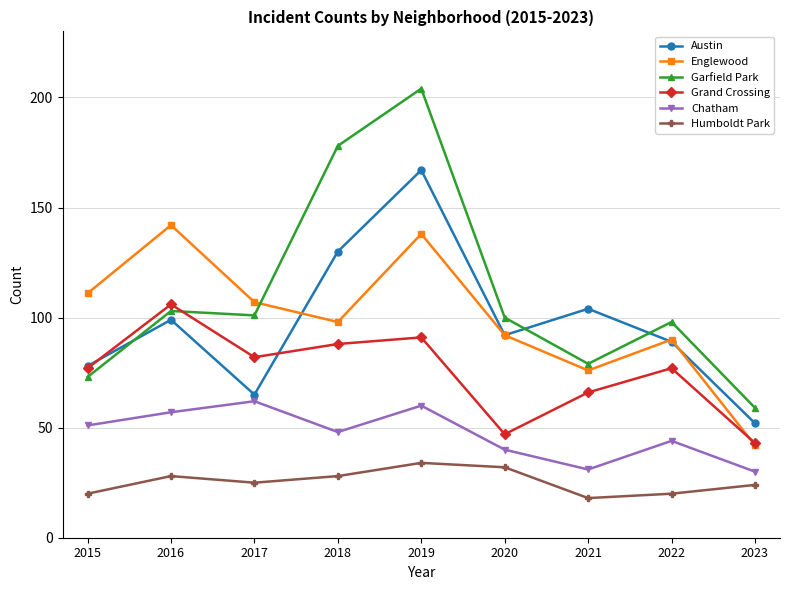

What is the value of the Humboldt Park point at the 9th from the left?

24